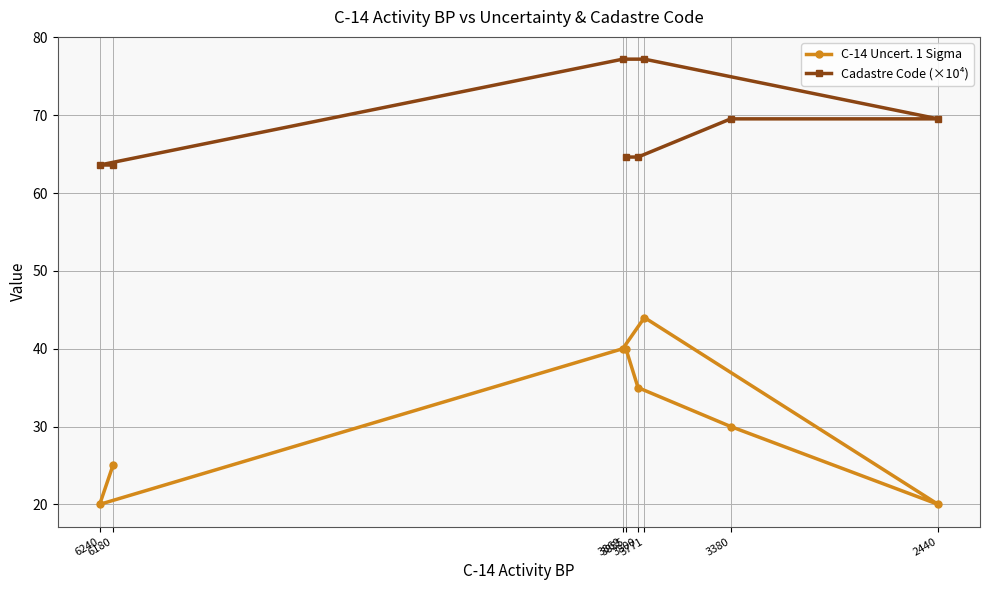

What is the total value across all series at 6240?

83.6